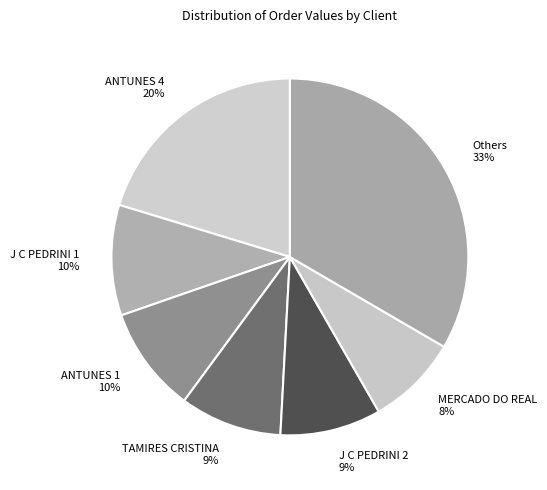

True or false: ANTUNES 4 20% accounts for 20% of the total.

True